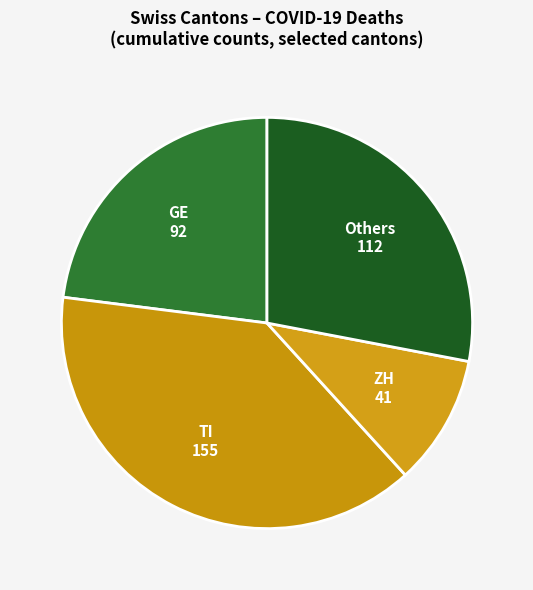

Is there a majority slice in this chart?

No